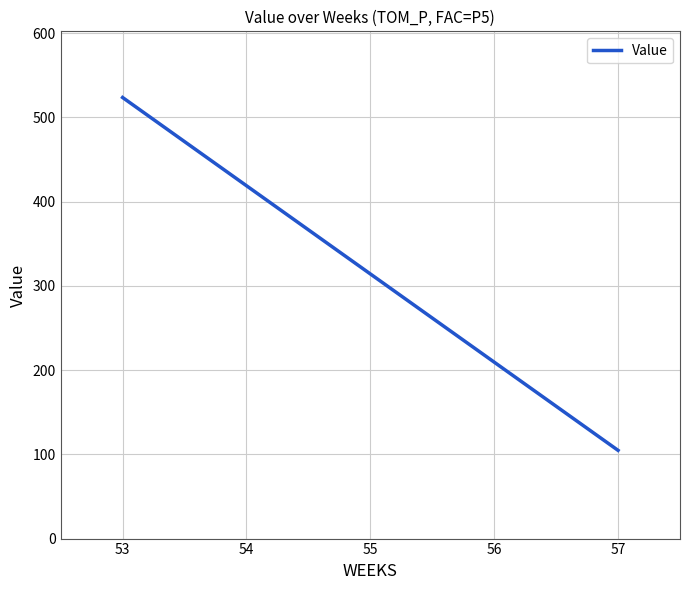

Does the chart display data point markers on the line(s)?

No